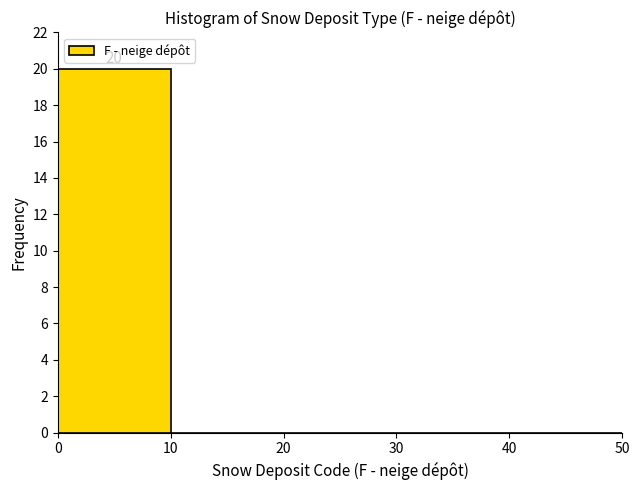

Which range on the x-axis has the tallest bar?

0 to 10